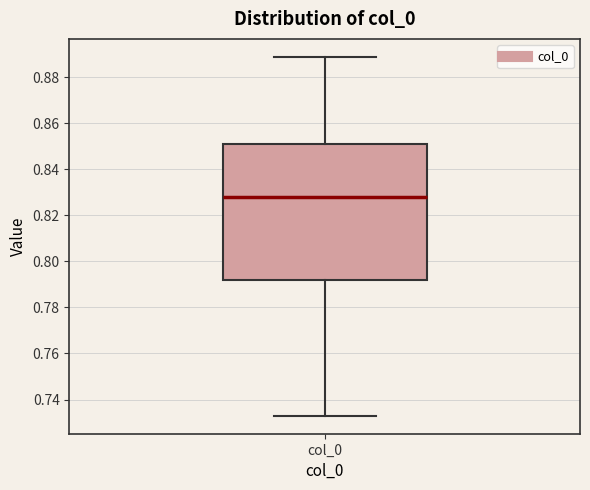

Where does the lower whisker of the box for col_0 end on the y-axis? The values are not printed on the chart, so give them approximately, as read against the axis.

0.732